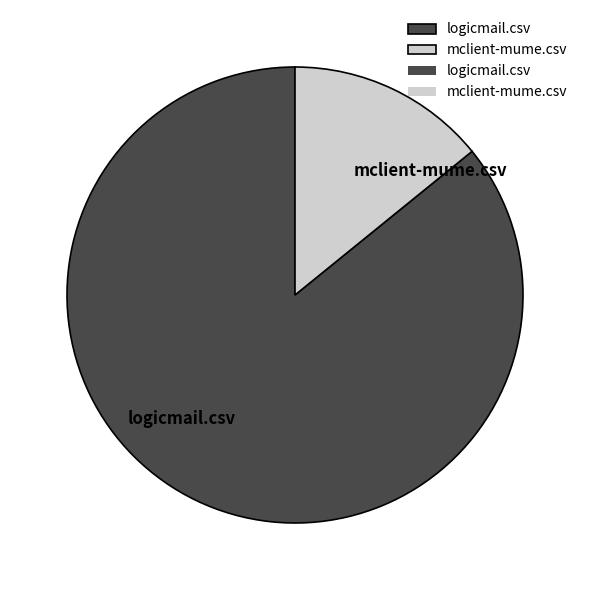

Which category has the biggest portion of the pie?

logicmail.csv